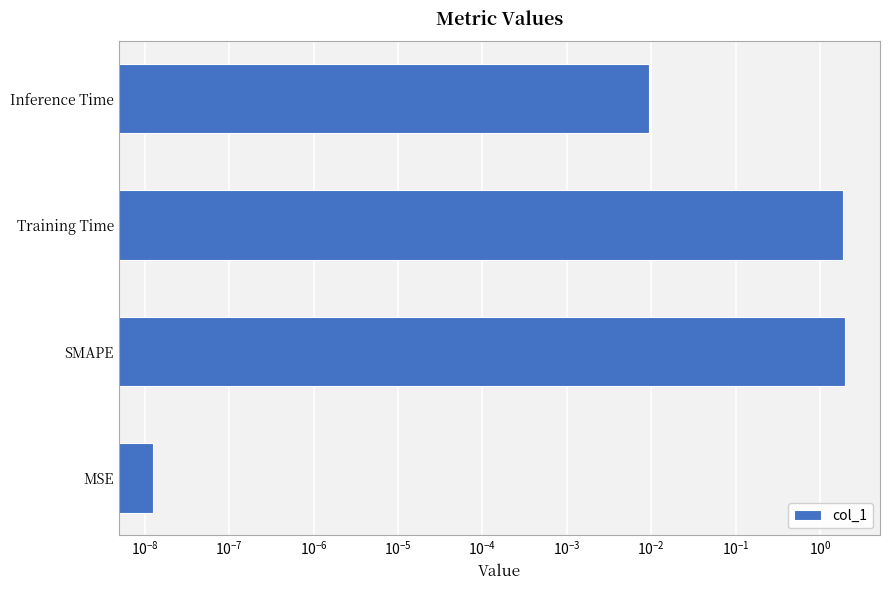

What is the maximum value shown in the chart?

2.0